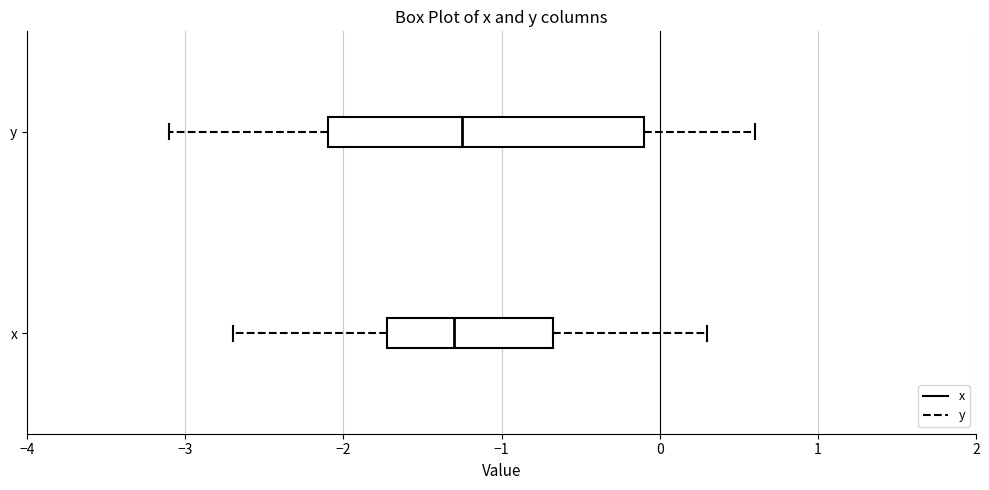

Where does the median line of the box for x sit on the x-axis? The values are not printed on the chart, so give them approximately, as read against the axis.

-1.3